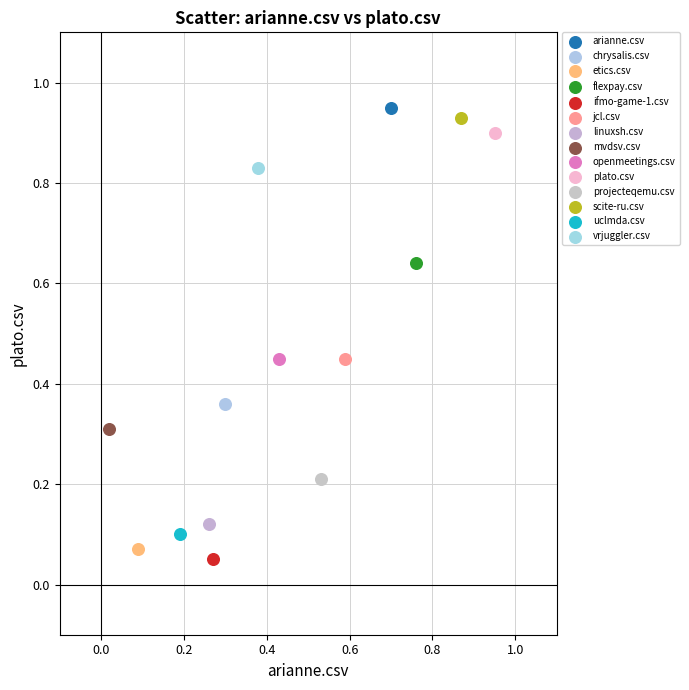

What are all the series names shown in the legend?

arianne.csv, chrysalis.csv, etics.csv, flexpay.csv, ifmo-game-1.csv, jcl.csv, linuxsh.csv, mvdsv.csv, openmeetings.csv, plato.csv, projecteqemu.csv, scite-ru.csv, uclmda.csv, vrjuggler.csv